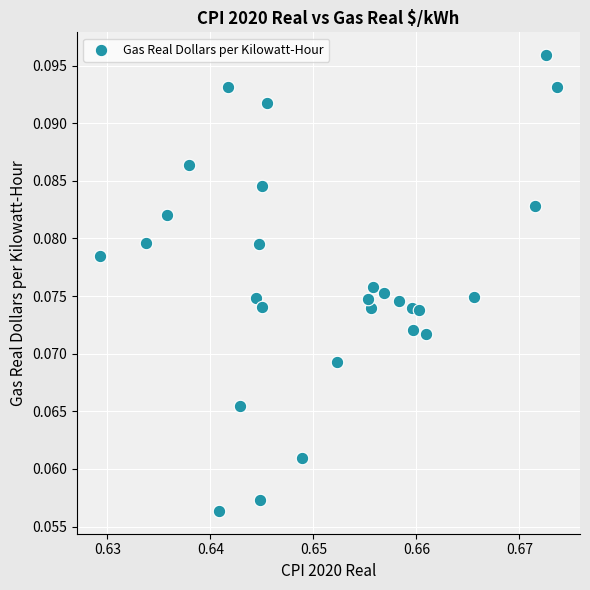

How many data points are displayed?

28